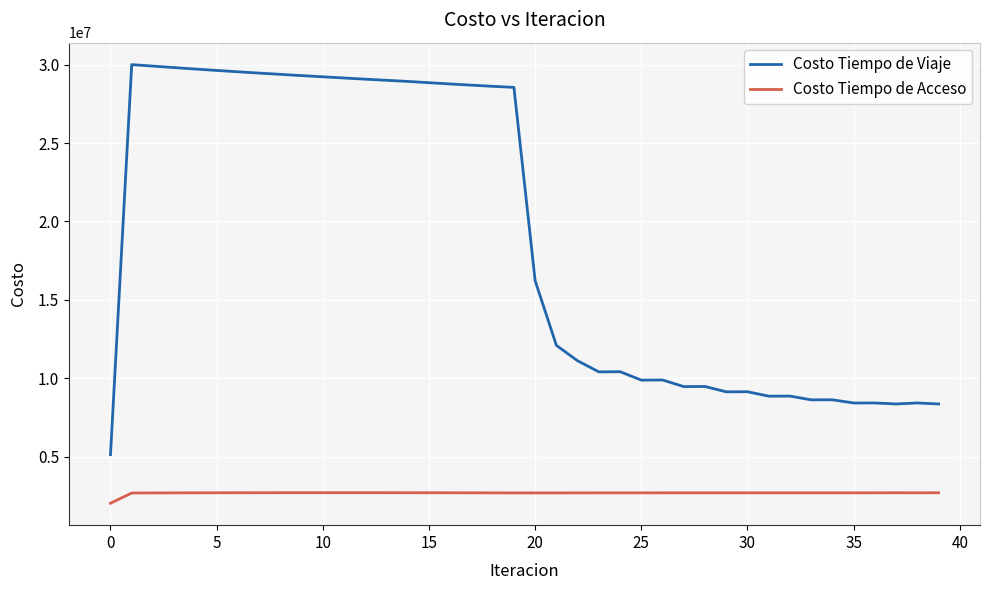

What is the difference between the maximum and minimum values in the Costo Tiempo de Acceso series?

672393.8